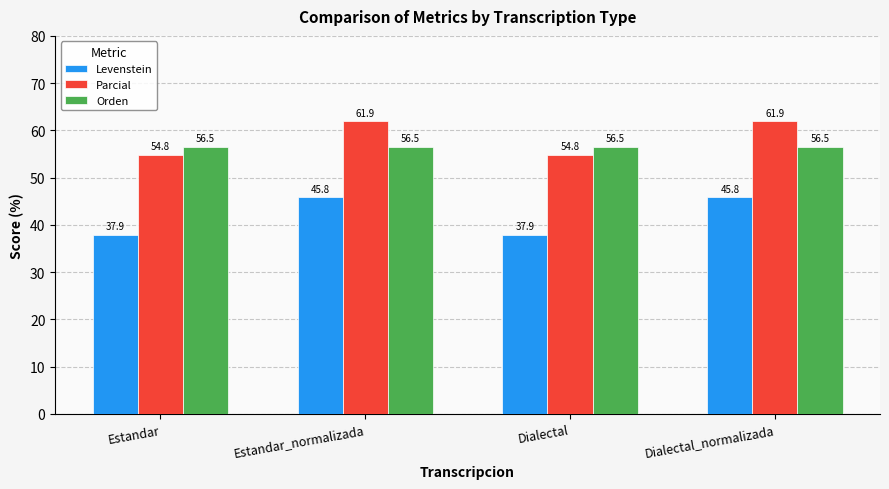

How many distinct data groups are displayed?

3